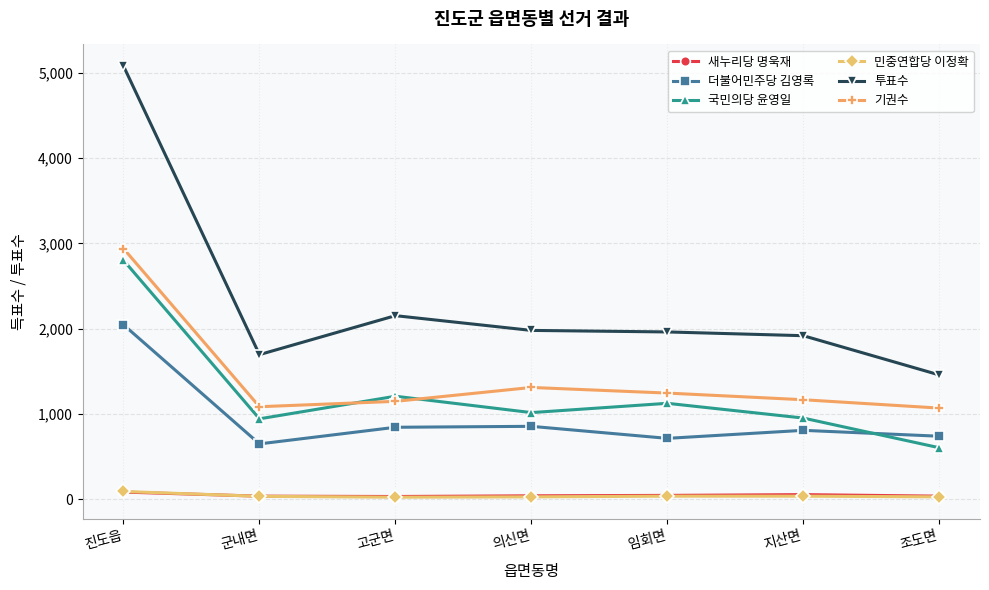

What is the smallest value displayed?

24